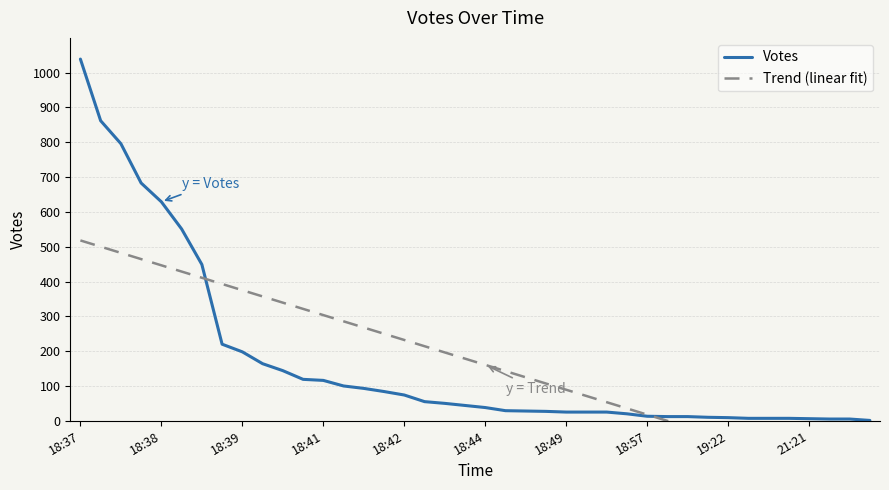

The Votes series shows 44.0 at 19. True or false?

True